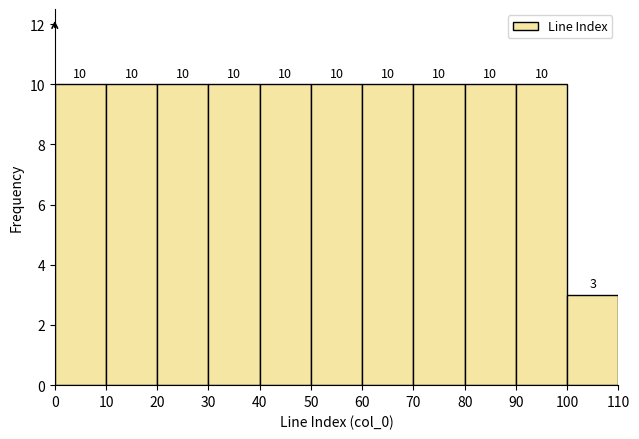

Reading left to right, transcribe this chart: for each bar, give the range it covers on the x-axis and its height.

0 to 10: 10
10 to 20: 10
20 to 30: 10
30 to 40: 10
40 to 50: 10
50 to 60: 10
60 to 70: 10
70 to 80: 10
80 to 90: 10
90 to 100: 10
100 to 110: 3